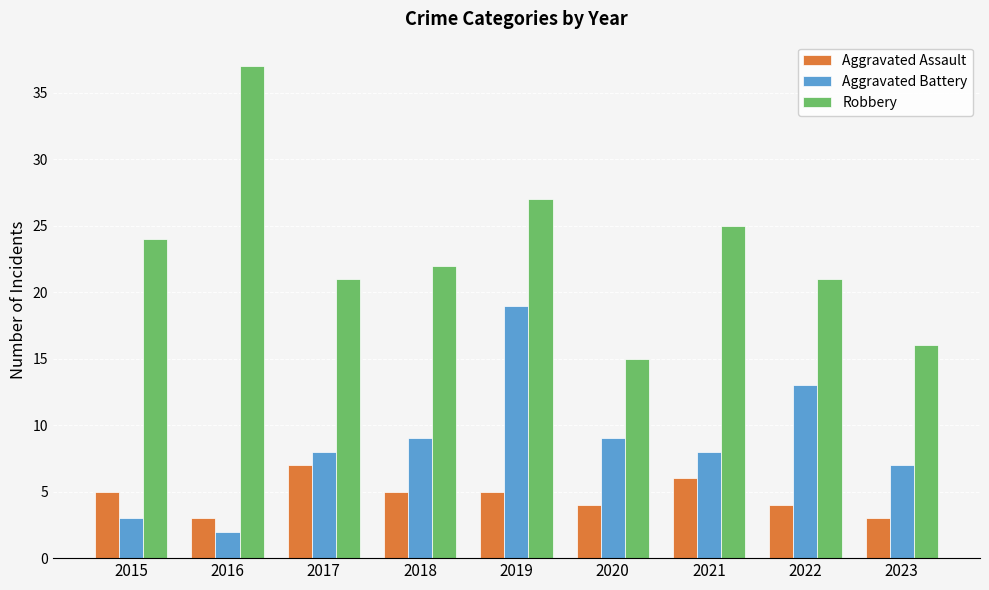

Which series has the largest total across all categories?

Robbery